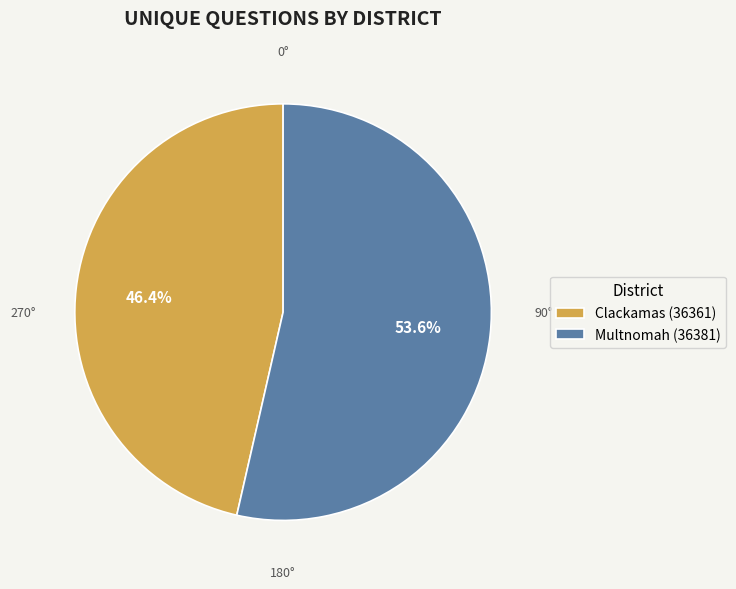

How many slices are in this pie chart?

2